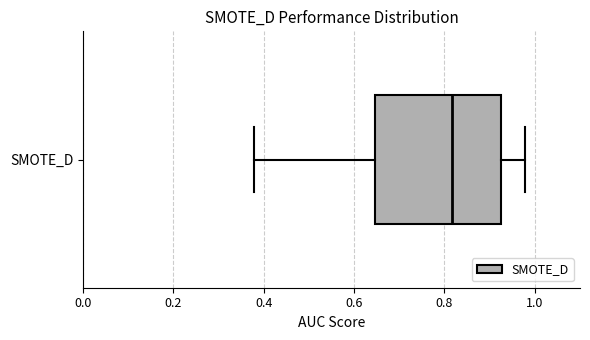

Where does the right whisker of the box for SMOTE_D end on the x-axis? The values are not printed on the chart, so give them approximately, as read against the axis.

0.98